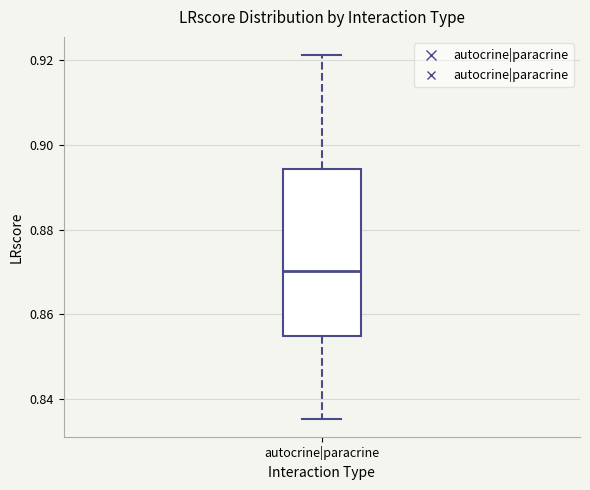

Read this box plot against the y-axis: the position of the median line, the range covered by the box, and the ends of both whiskers. The values are not printed on the chart, so give them approximately, as read against the axis.

median 0.870, box 0.854 to 0.894, whiskers 0.836 to 0.922